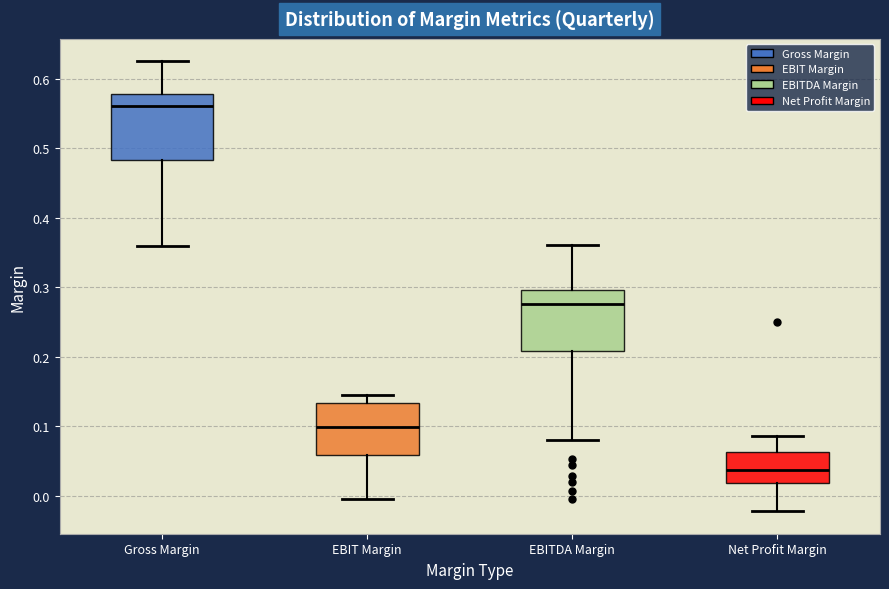

Which box has the highest median line?

Gross Margin